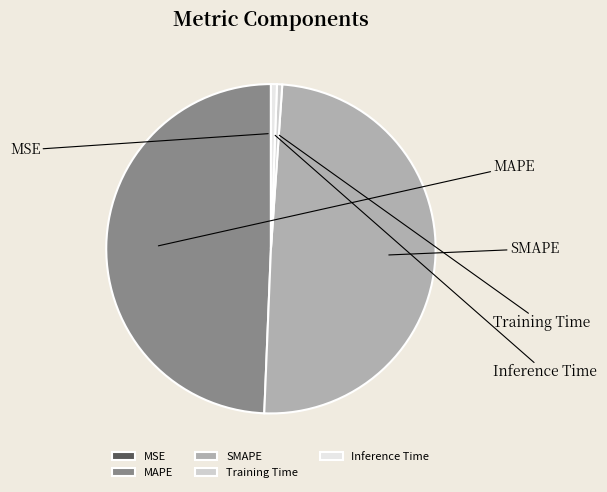

Which category has the smallest portion of the pie?

MSE